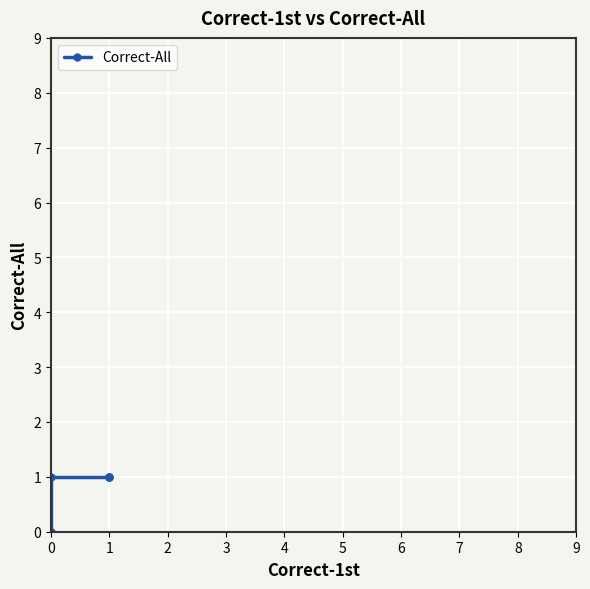

Is it true that the value at 0 is 0?

False